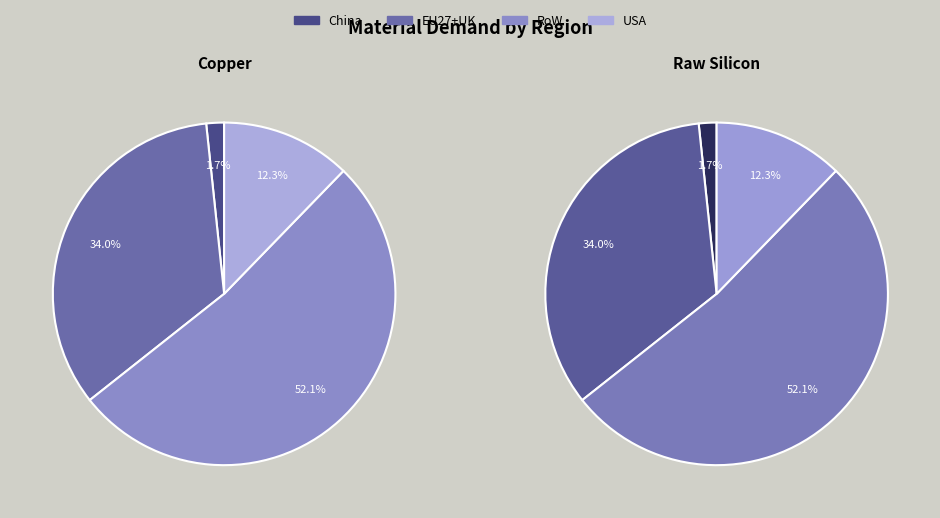

How many slices are in this pie chart?

4